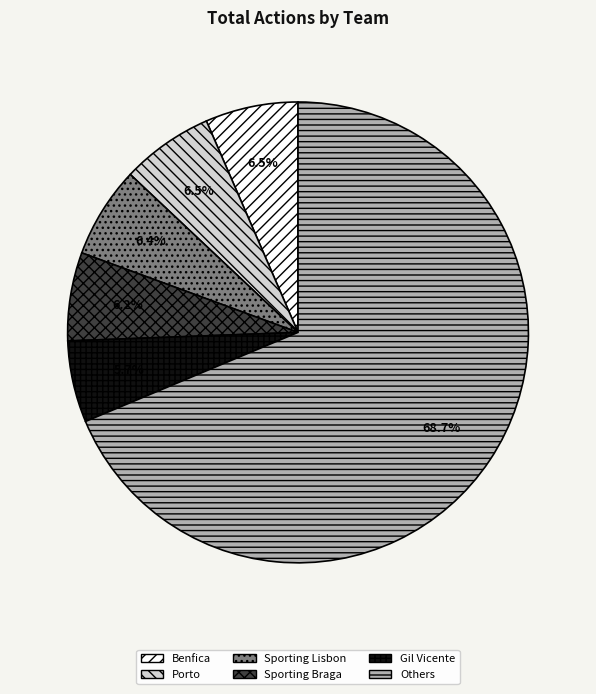

Does Others account for over 50% of the chart?

Yes